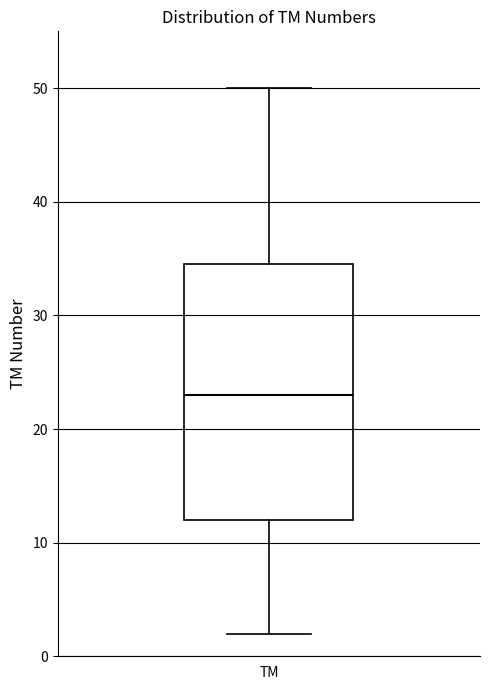

Where is the upper edge of the box for TM on the y-axis? The values are not printed on the chart, so give them approximately, as read against the axis.

35